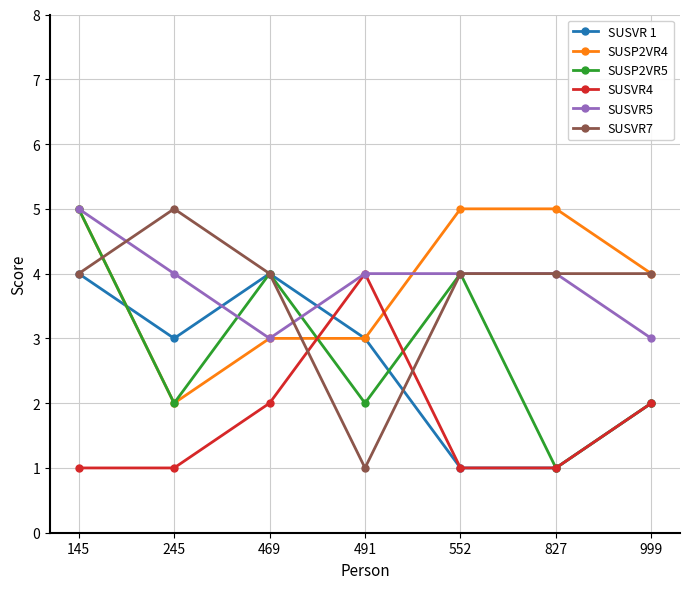

The SUSVR 1 series shows 6 at 145. True or false?

False